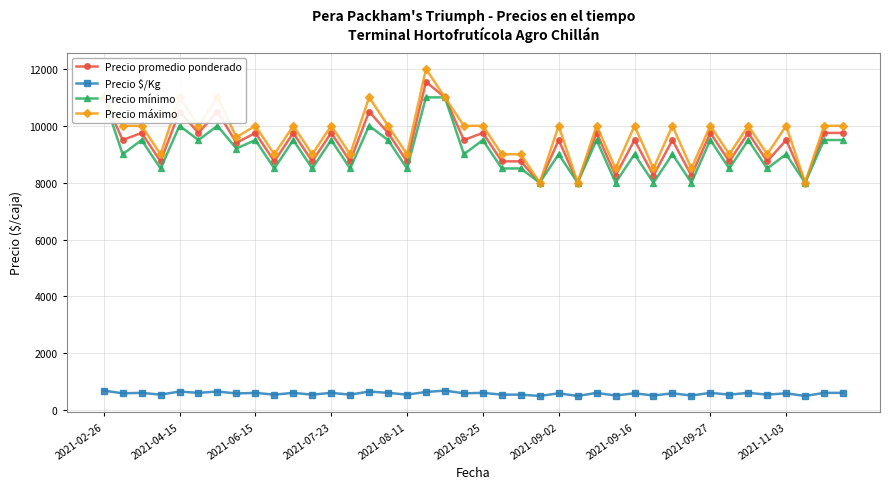

Rank the series by their maximum value, from lowest to highest.

Precio $/Kg, Precio mínimo, Precio promedio ponderado, Precio máximo